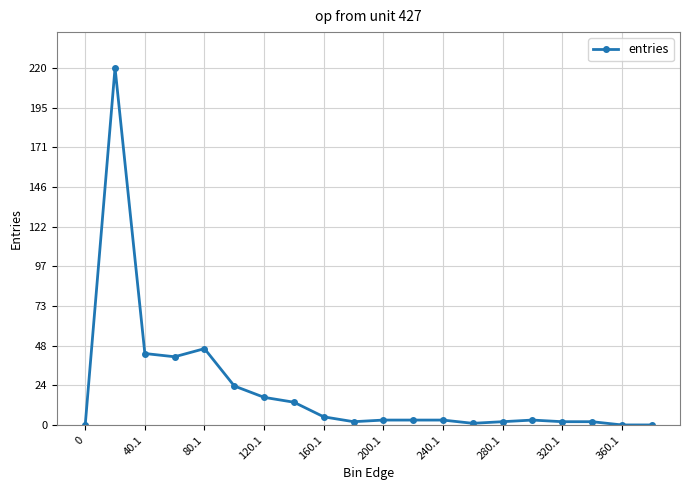

What is the average value?

22